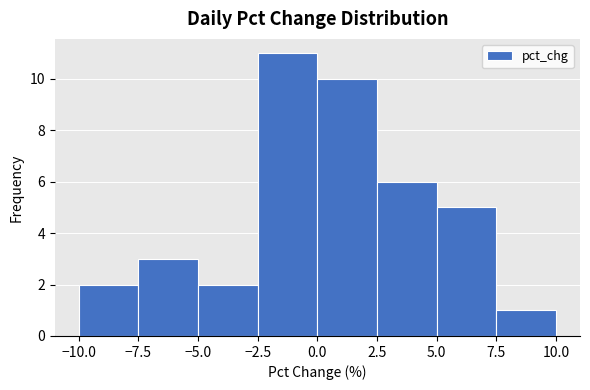

Reading left to right, list every bar in this chart as the range it spans on the x-axis followed by its height. Neither the bar edges nor the heights are printed on the chart, so give them approximately, as read against the axes.

-10.0 to -7.5: 2
-7.5 to -5.0: 3
-5.0 to -2.5: 2
-2.5 to 0.0: 11
0.0 to 2.5: 10
2.5 to 5.0: 6
5.0 to 7.5: 5
7.5 to 10.0: 1